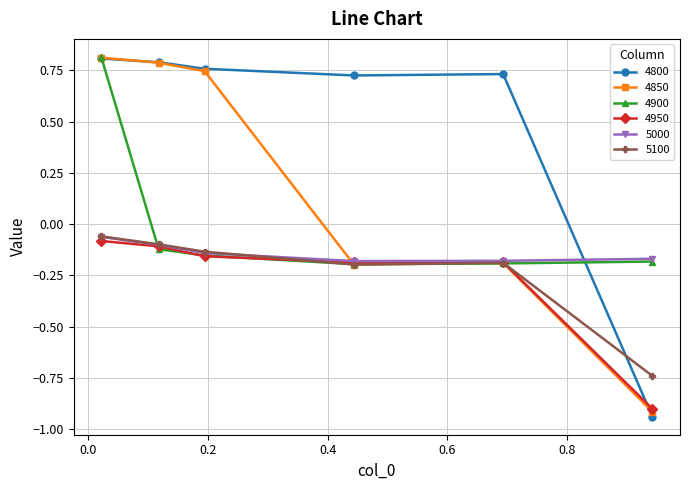

At how many categories does at least one series exceed 0?

5